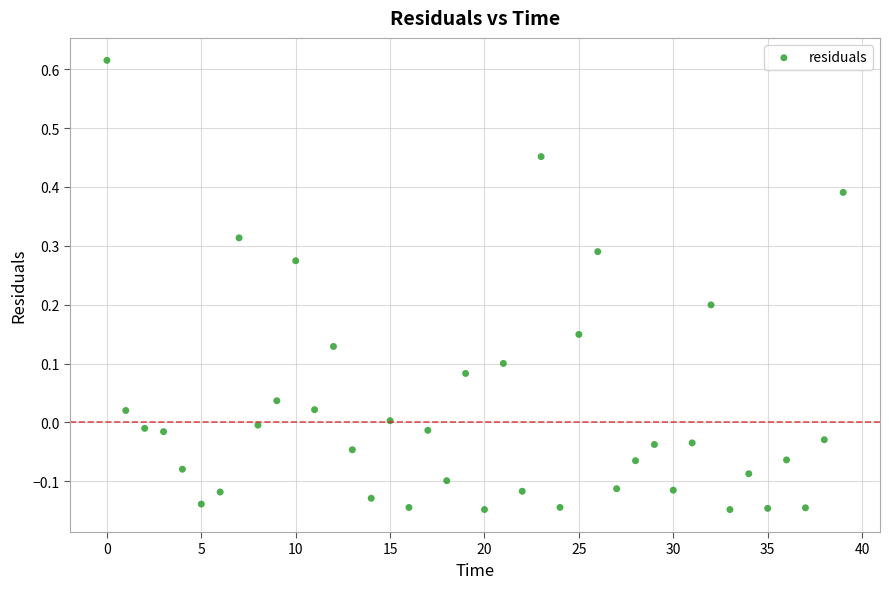

What is the range of Y values (max minus min)?

0.8